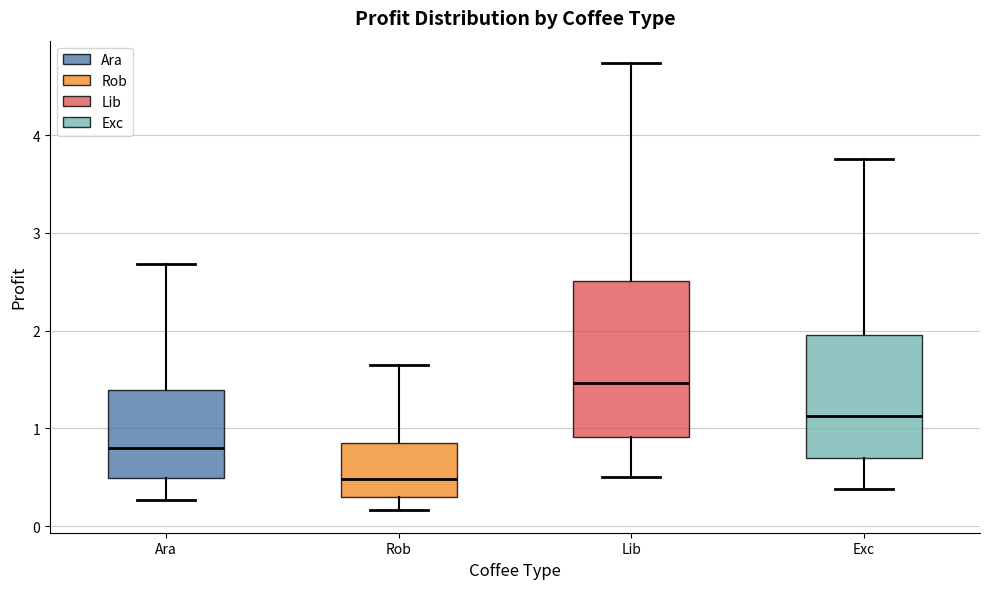

Where does the median line of the box for Rob sit on the y-axis? The values are not printed on the chart, so give them approximately, as read against the axis.

0.5